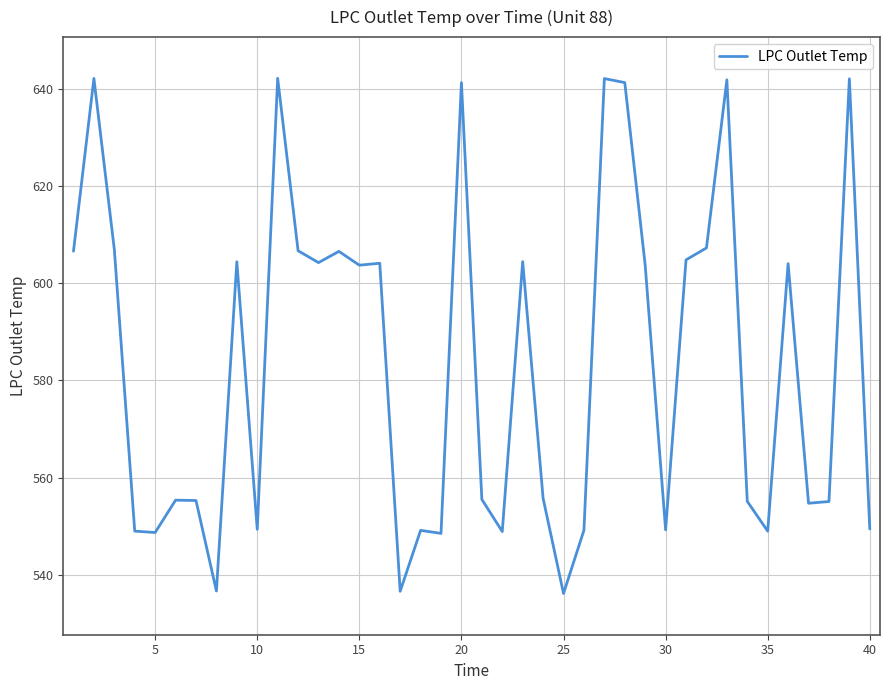

What is the difference between the maximum and minimum values?

105.9